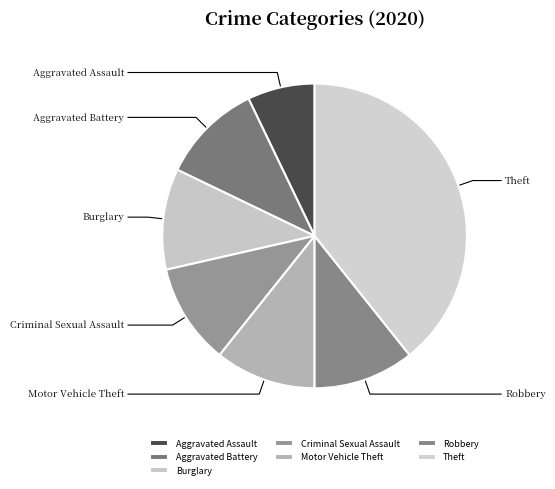

Which has a higher value, Burglary or Aggravated Battery?

Burglary